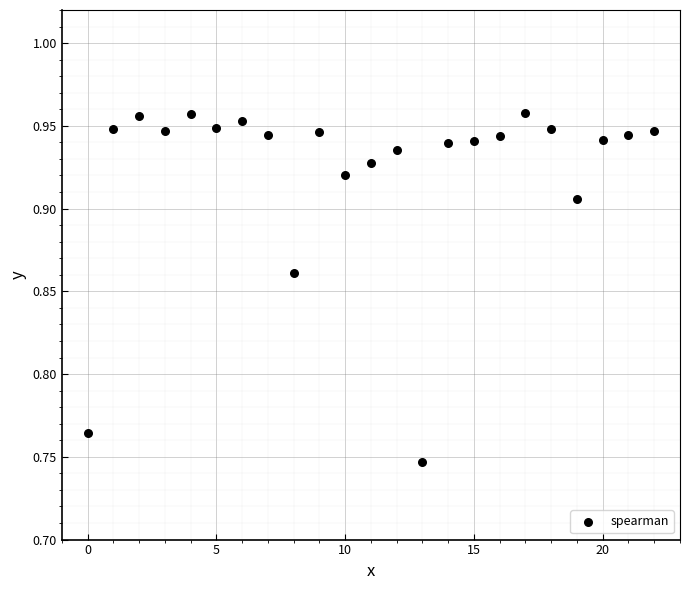

How many points are shown in the scatter plot?

23